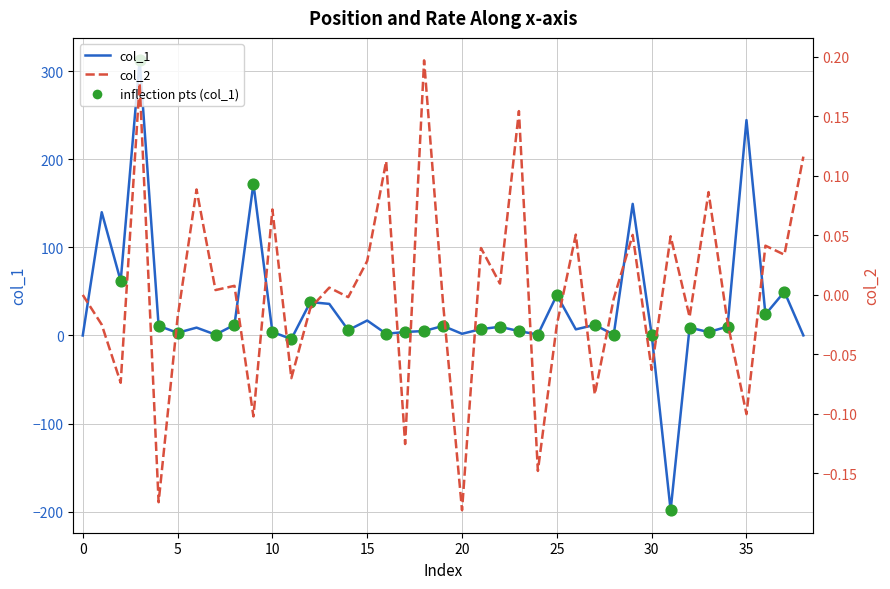

Which series reaches the minimum Y coordinate?

col_1